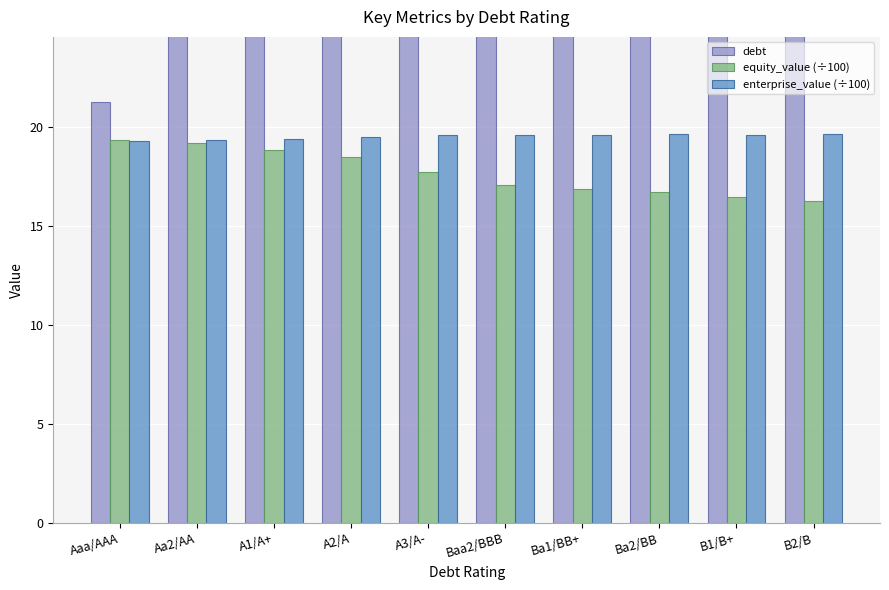

At how many categories does at least one series exceed 250?

5